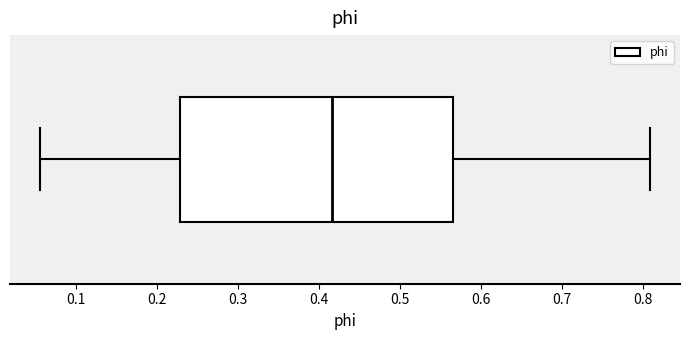

Read this box plot against the x-axis: the position of the median line, the range covered by the box, and the ends of both whiskers. The values are not printed on the chart, so give them approximately, as read against the axis.

median 0.42, box 0.23 to 0.56, whiskers 0.06 to 0.81